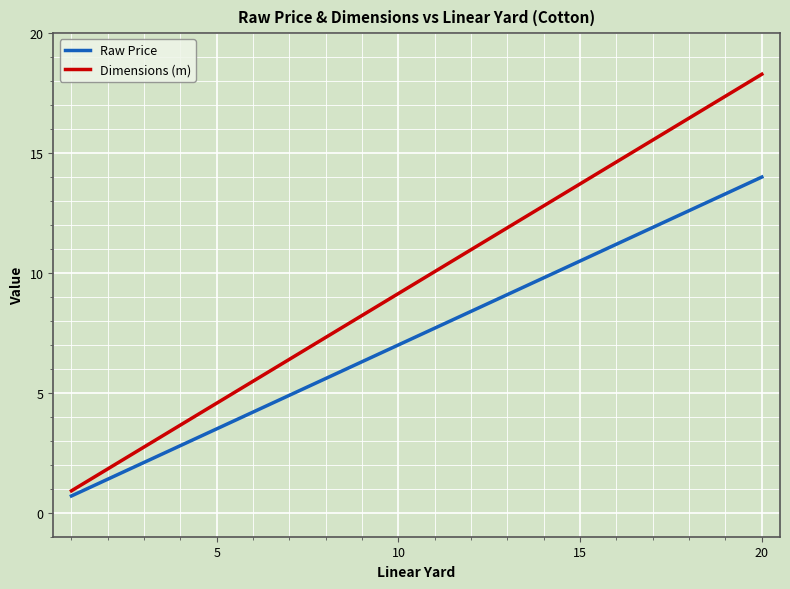

How many lines are shown in the chart?

2